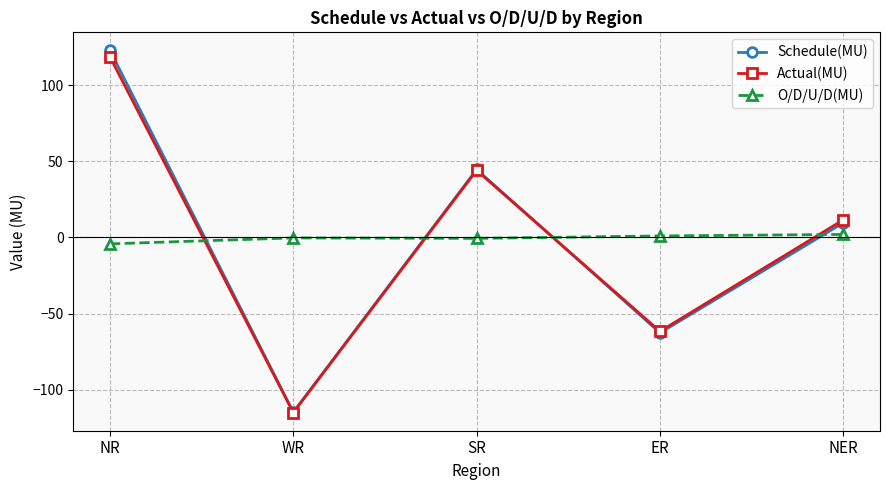

In Schedule(MU), how many points are lower than both neighbors (excluding endpoints)?

2